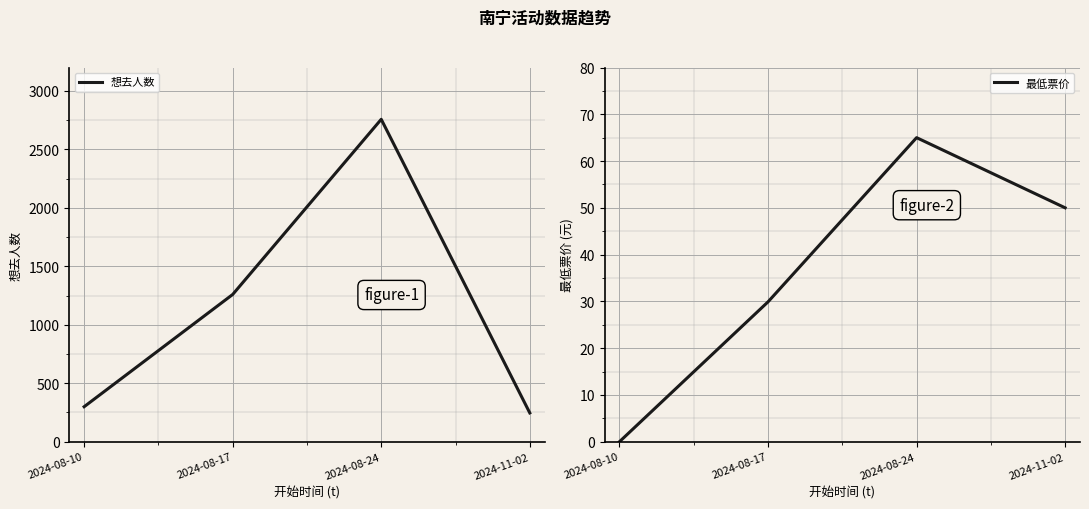

Which series has the largest total across all categories?

想去人数